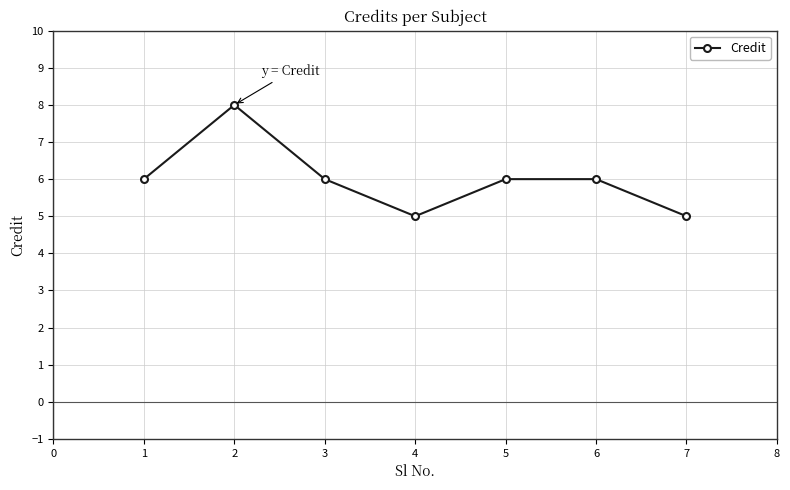

Reading left to right, list all the values displayed in this chart.

1=6	2=8	3=6	4=5	5=6	6=6	7=5